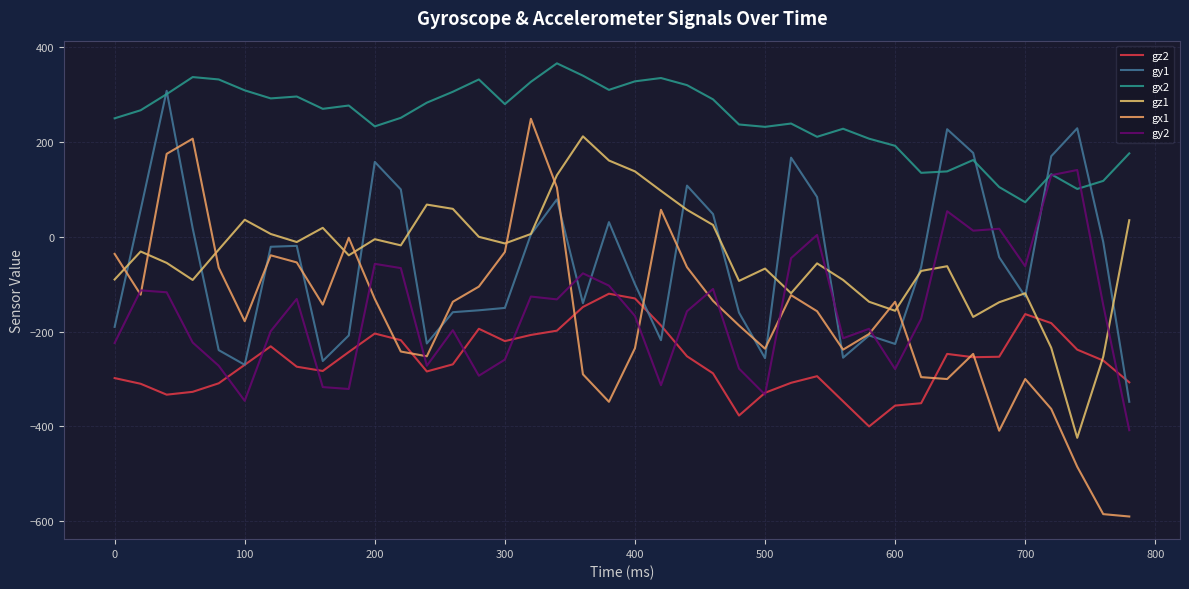

What is the greatest value displayed?

366